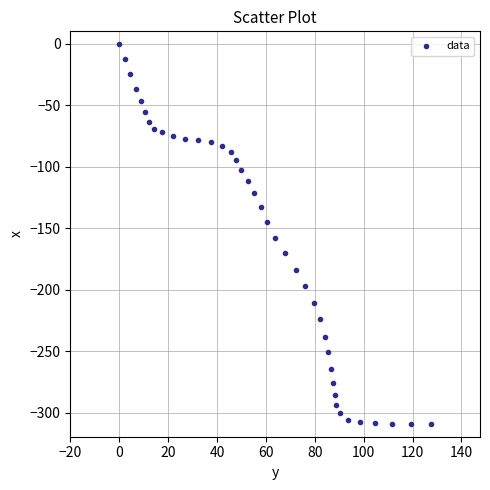

What is the range of Y values (max minus min)?

309.5